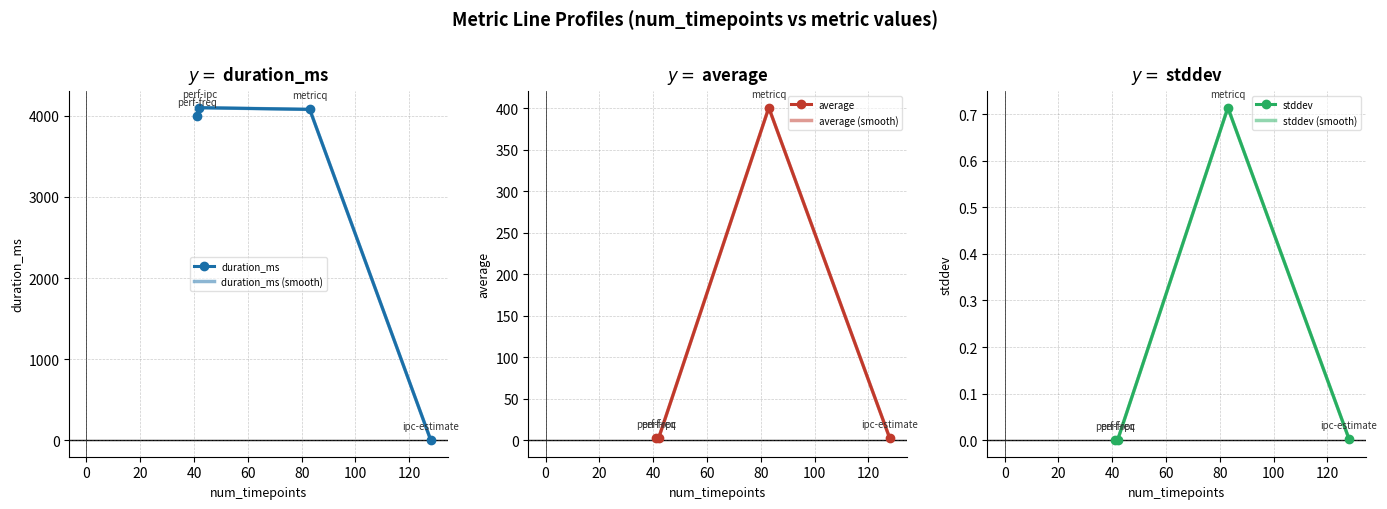

Does the chart have visible grid lines?

Yes